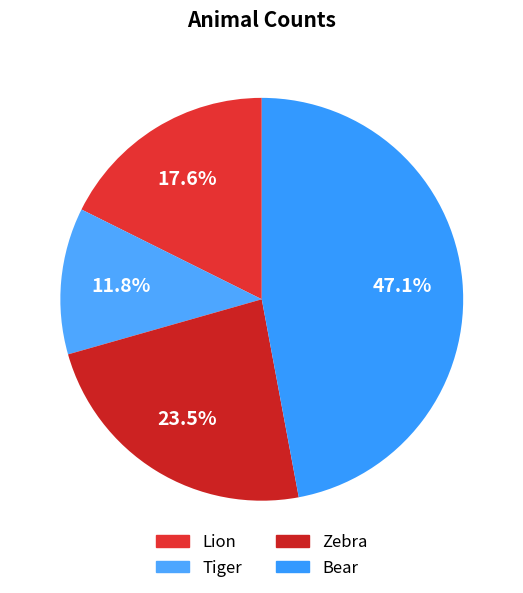

To the nearest percent, what is the average slice percentage?

25%